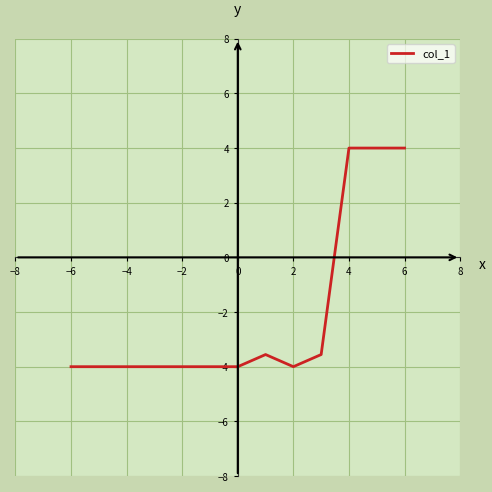

What is the difference between the maximum and minimum values?

8.0